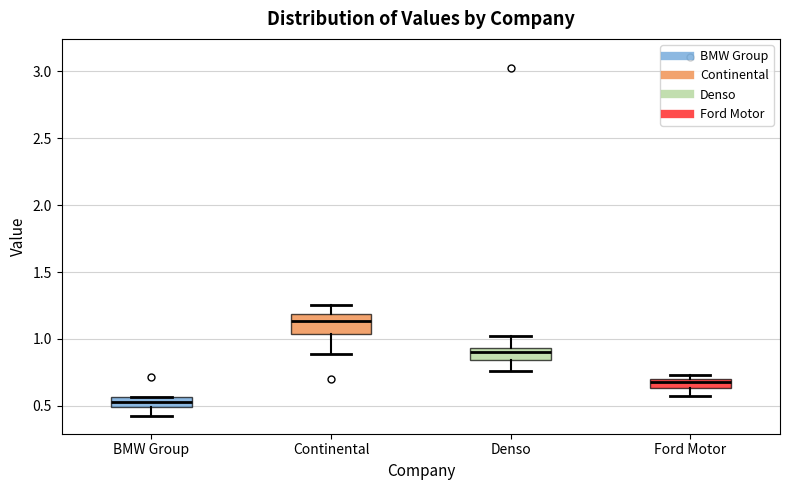

Where does the median line of the box for Continental sit on the y-axis? The values are not printed on the chart, so give them approximately, as read against the axis.

1.15